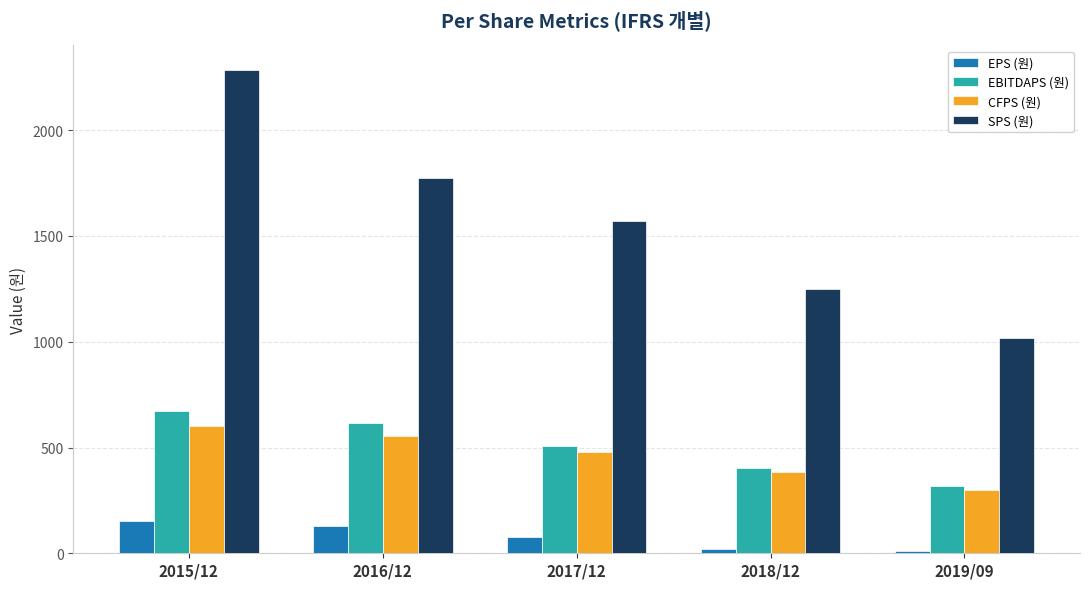

At 2017/12, list the series in order from smallest to largest.

EPS (원), CFPS (원), EBITDAPS (원), SPS (원)